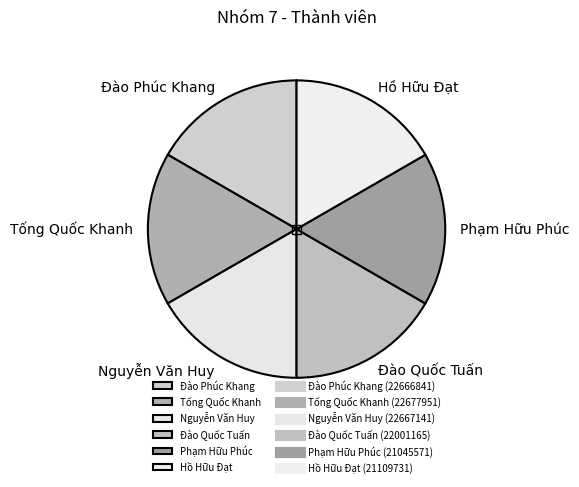

Is there a majority slice in this chart?

No